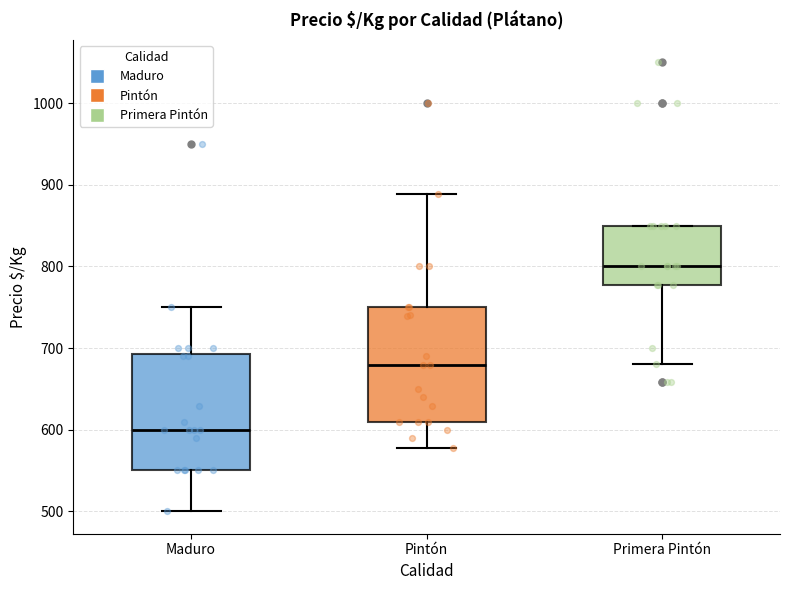

Which box has the highest median line?

Primera Pintón